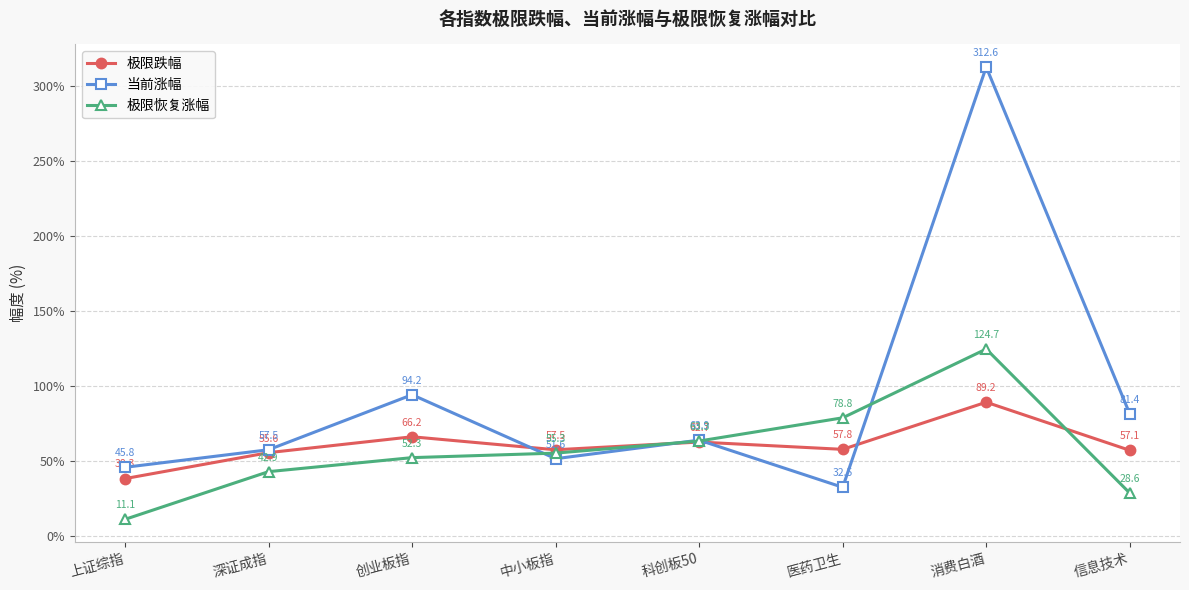

What is the minimum value shown in the chart?

11.1